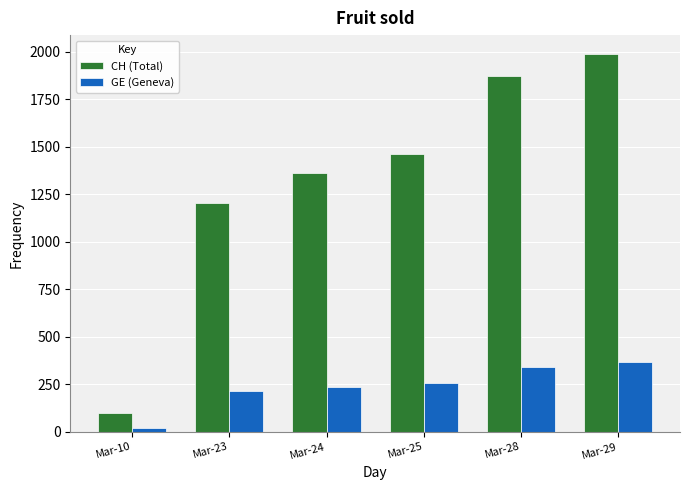

Reading left to right, what are all the values shown in this chart?

CH (Total): 101	1207	1363	1462	1875	1989
GE (Geneva): 18	214	238	258	339	365